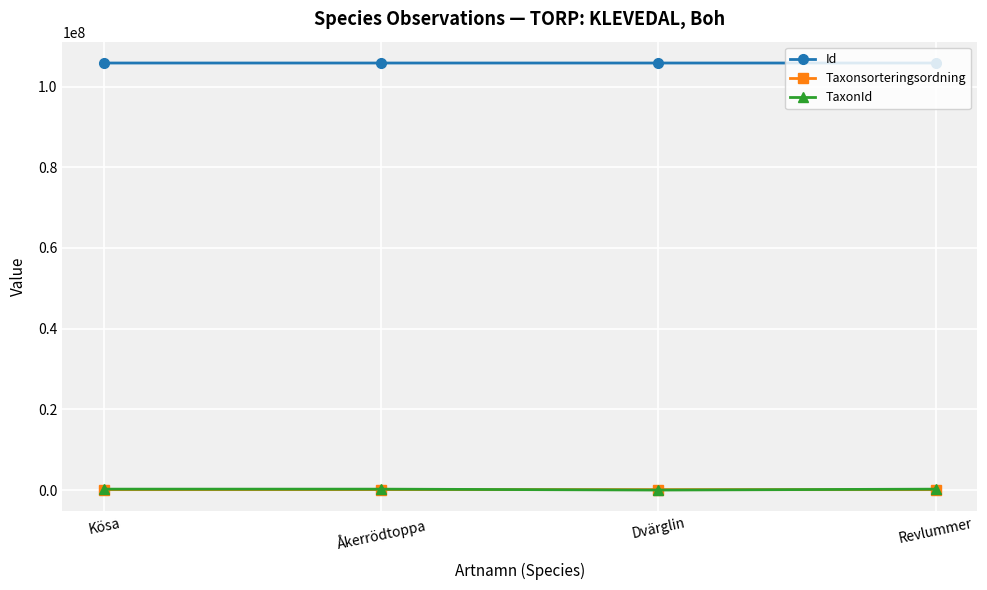

True or false: Id has more than 1 points higher than both neighbors.

False